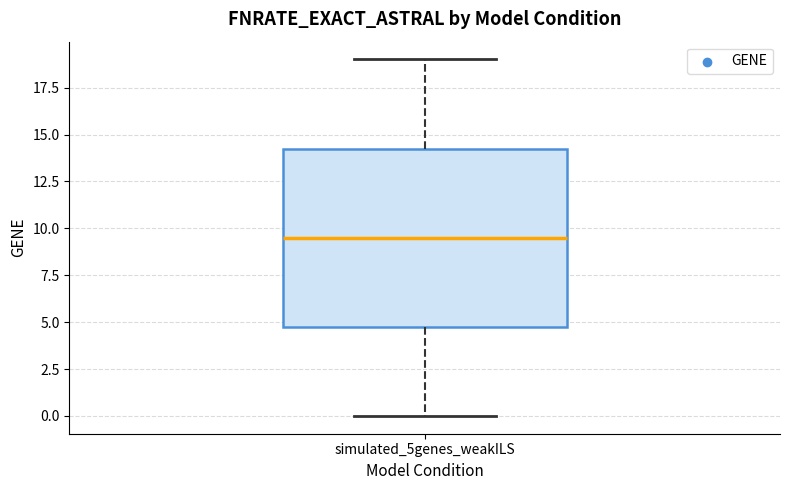

Transcribe this box plot: give where the median line is, the range the box spans, and where the two whiskers end, as read against the y-axis. The values are not printed on the chart, so give them approximately, as read against the axis.

median 9.5, box 5.0 to 14.5, whiskers 0.0 to 19.0